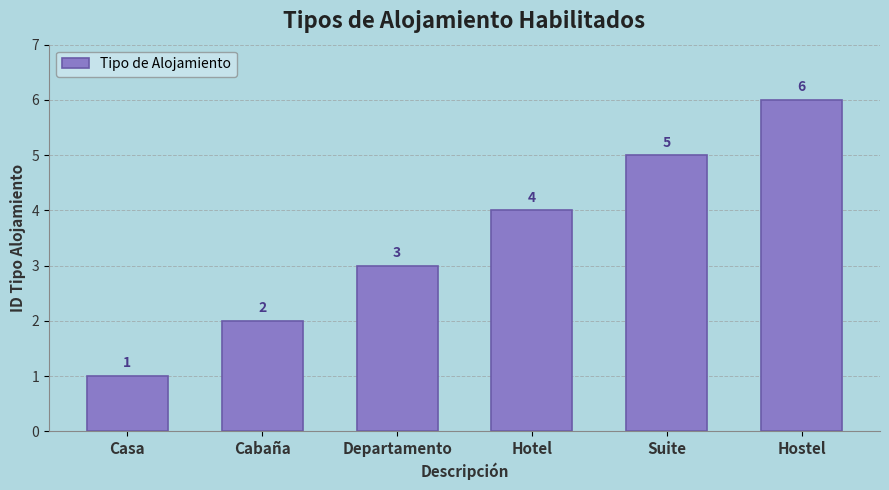

At which label is the value closest to 3?

Departamento